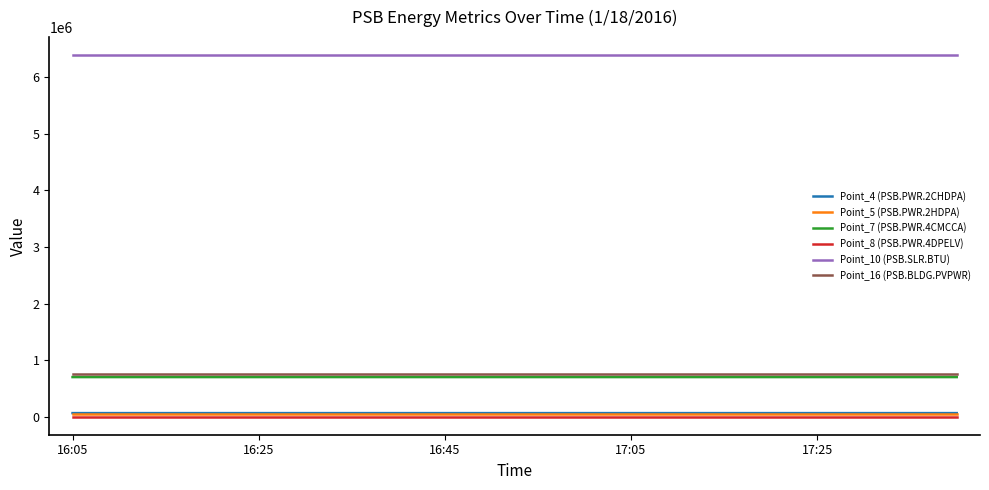

Which series has the largest total across all categories?

Point_10 (PSB.SLR.BTU)